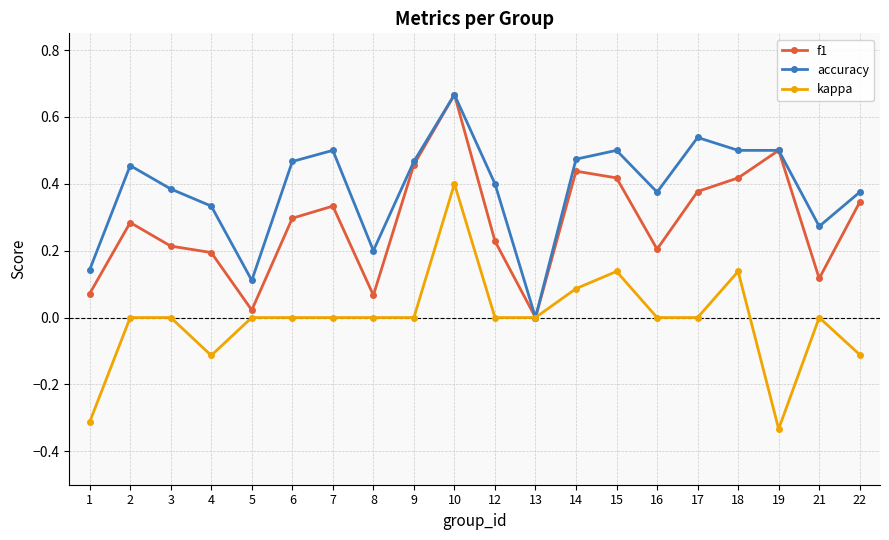

True or false: f1 has a value of 0.5 at 9.

True